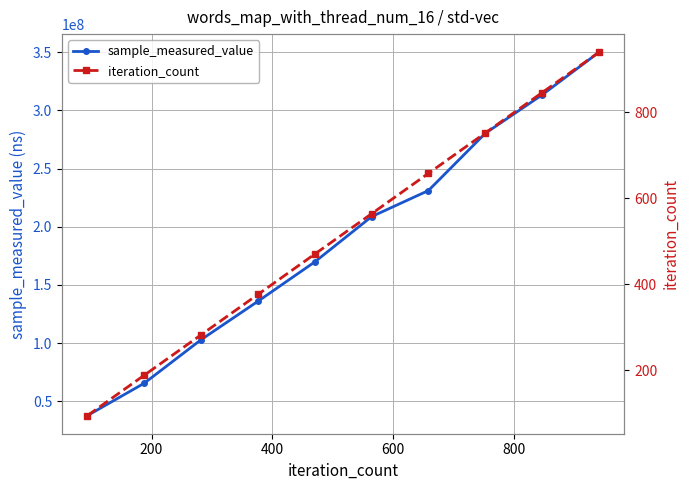

True or false: iteration_count and sample_measured_value intersect in this chart.

False